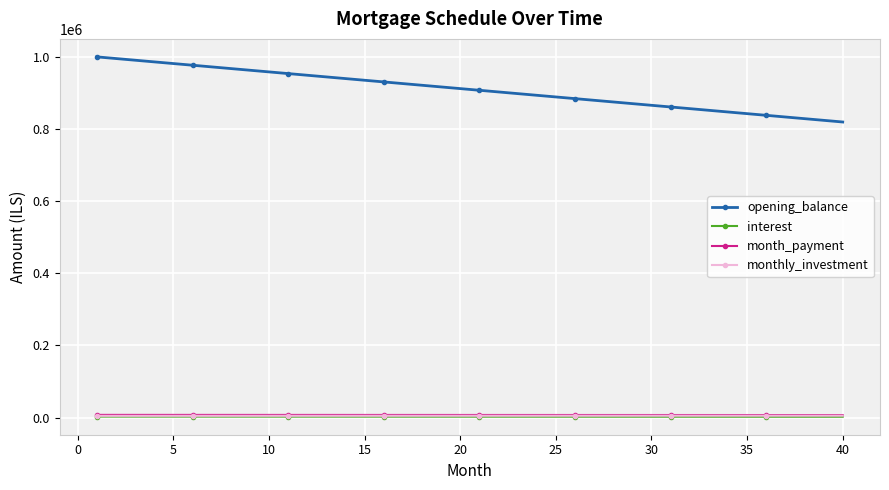

What is the difference between the maximum and minimum values in the opening_balance series?

180555.6